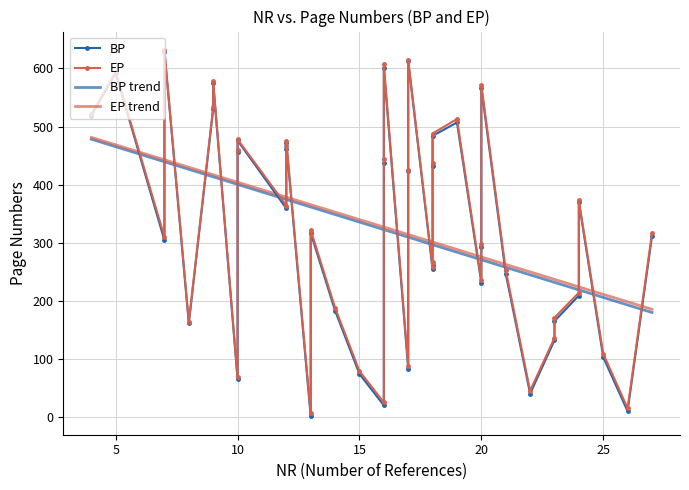

What is the difference between the second highest and second lowest values in the BP series?

602